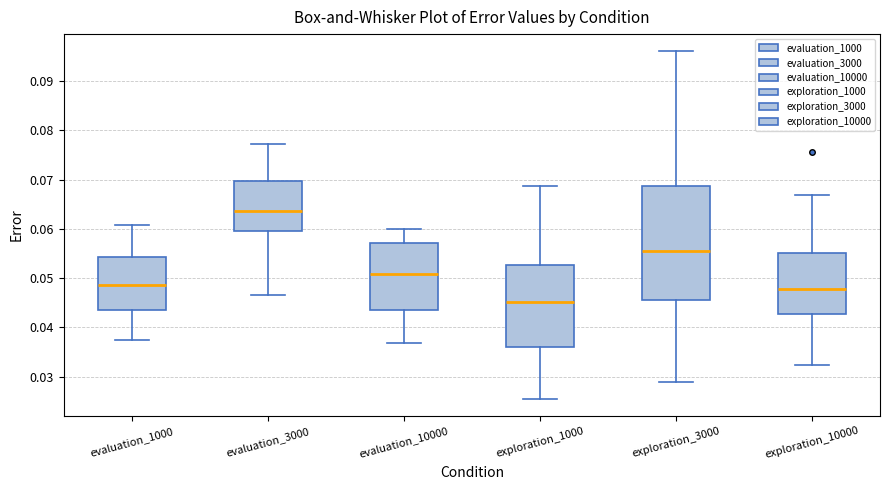

Which box's median line is the highest?

evaluation_3000